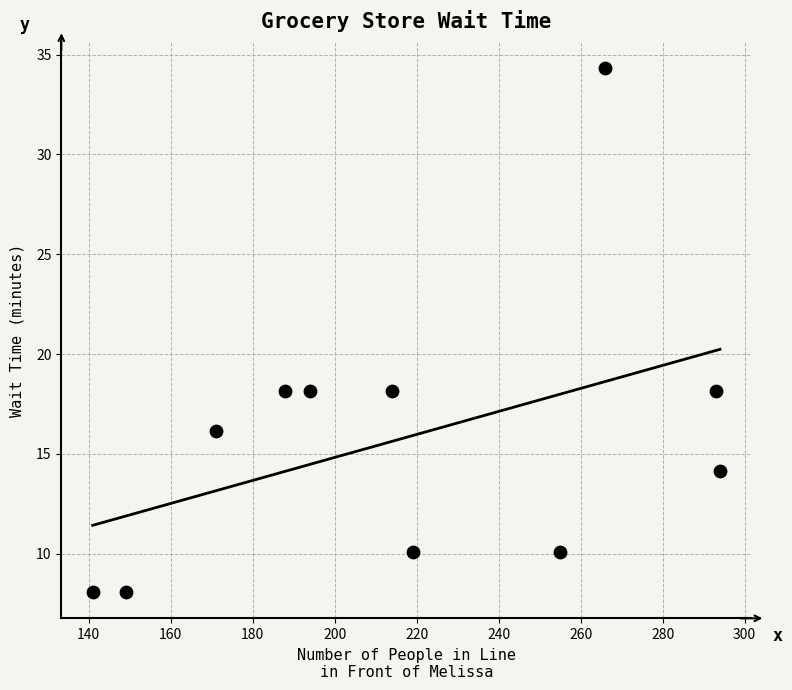

What is the average Y value?

15.8